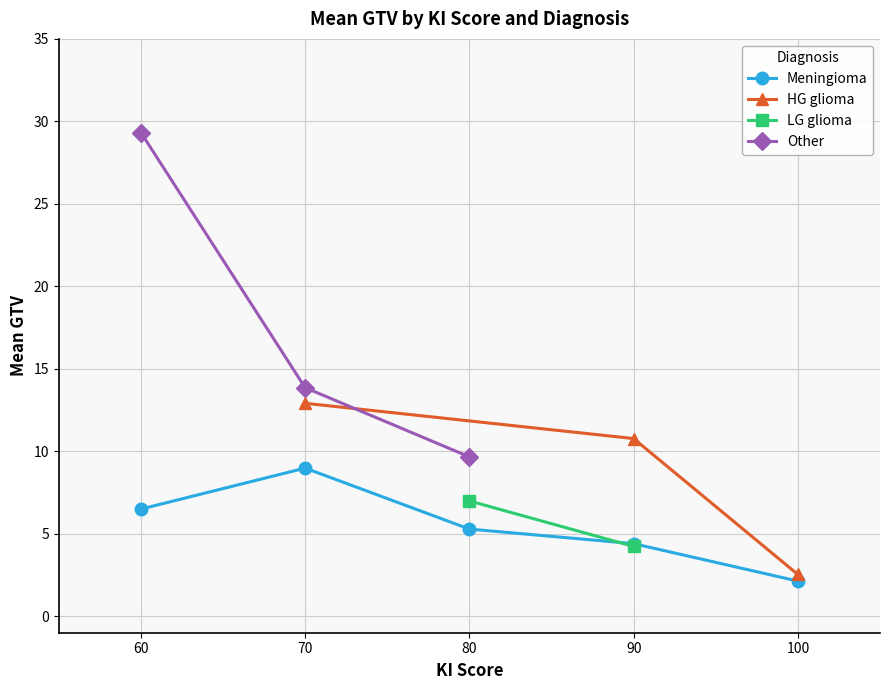

Between 80 and 90, which is larger?

80